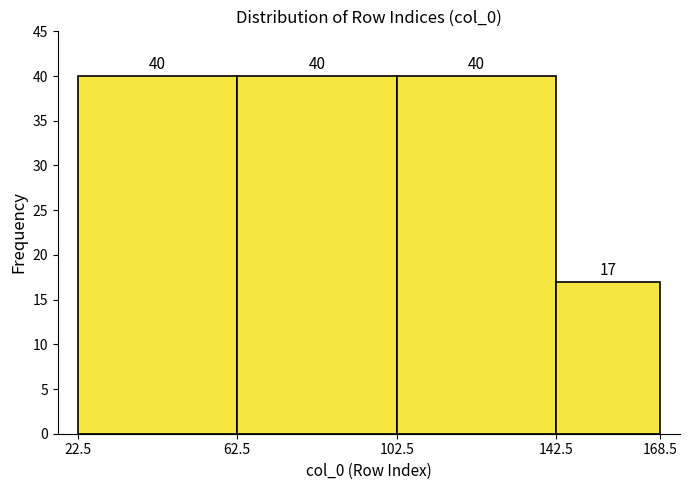

Reading left to right, transcribe this chart: for each bar, give the range it covers on the x-axis and its height.

22.5 to 62.5: 40
62.5 to 102.5: 40
102.5 to 142.5: 40
142.5 to 168.5: 17